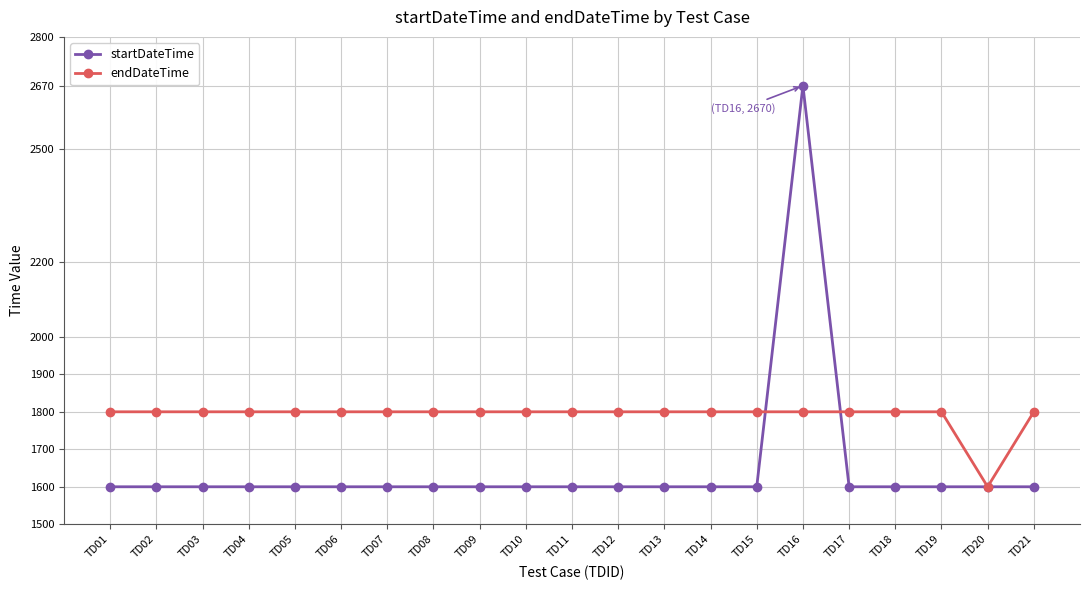

Is this an area chart (filled region under the line)?

No